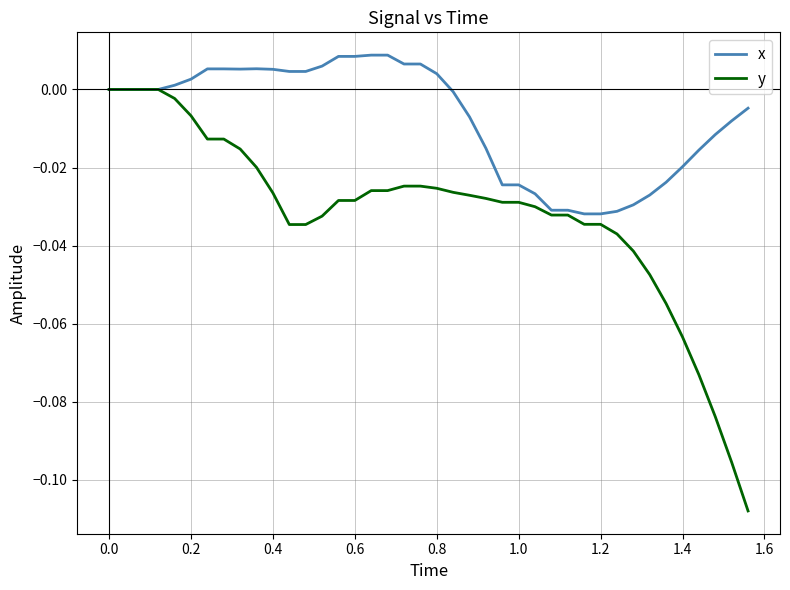

Which series has the widest spread of values?

y